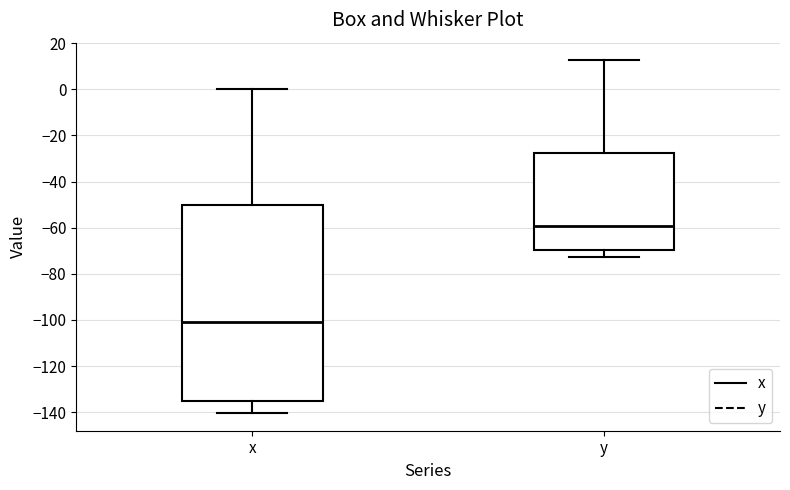

Which box is the tallest, from its lower edge to its upper edge?

x